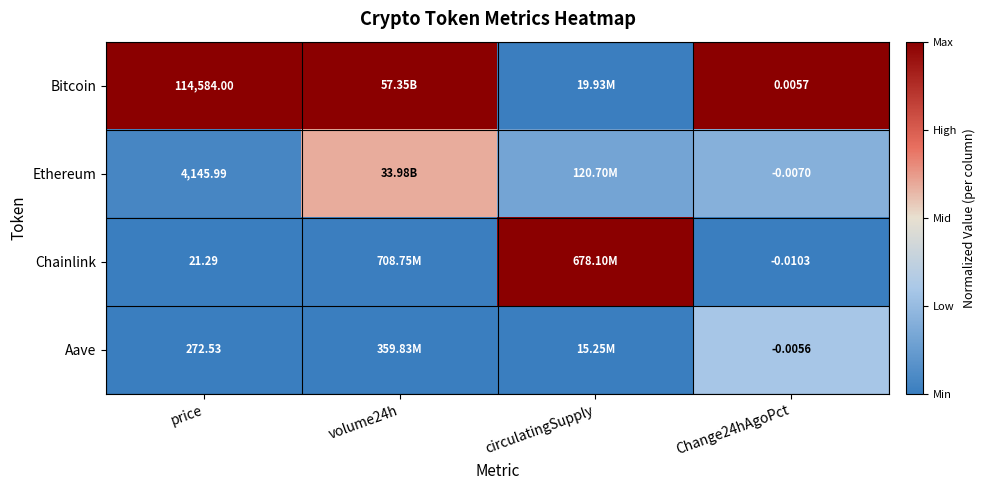

Which series changed the most between price and Change24hAgoPct?

Bitcoin